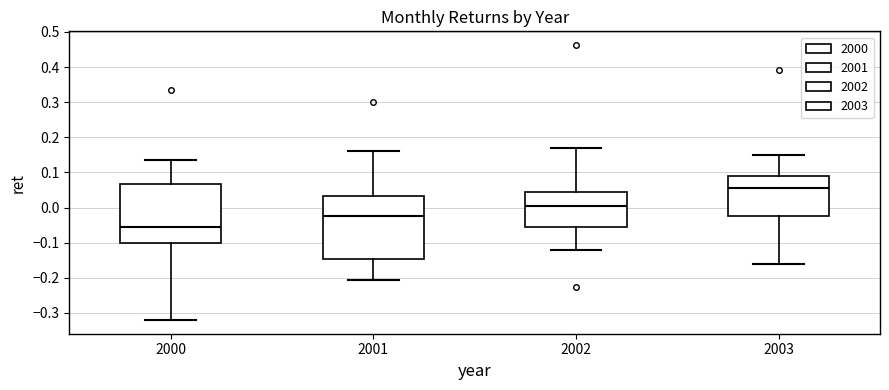

Which box has the highest median line?

2003